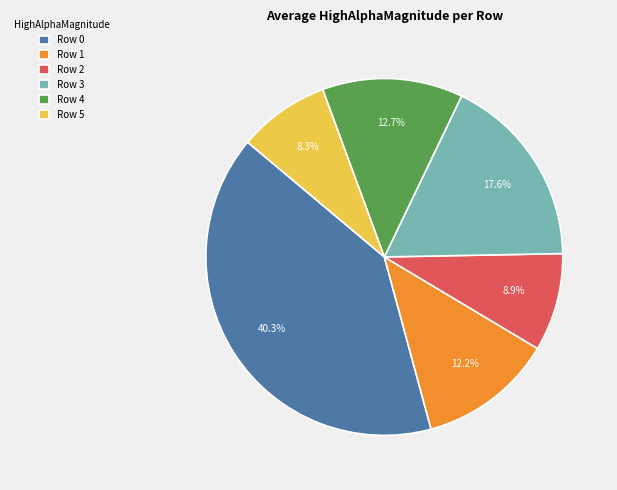

Does Row 1 account for over 50% of the chart?

No